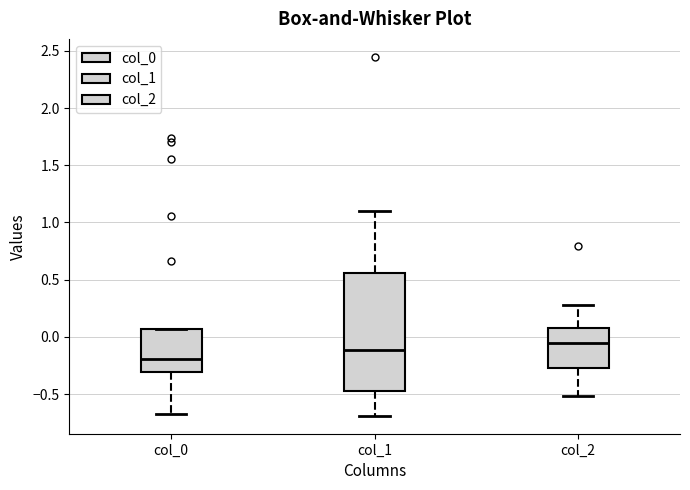

Where is the upper edge of the box for col_1 on the y-axis? The values are not printed on the chart, so give them approximately, as read against the axis.

0.55